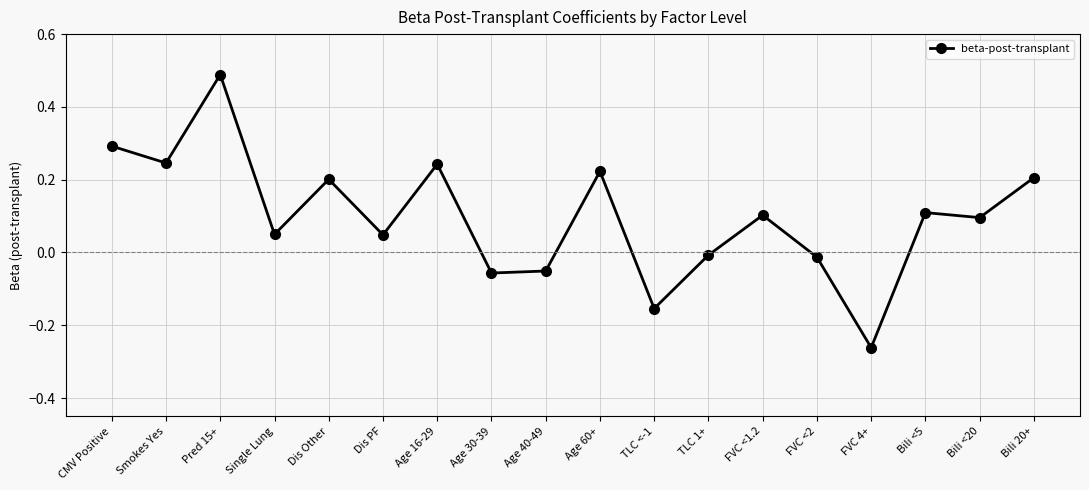

What is the change in value from Age 40-49 to Bili <20?

+0.1